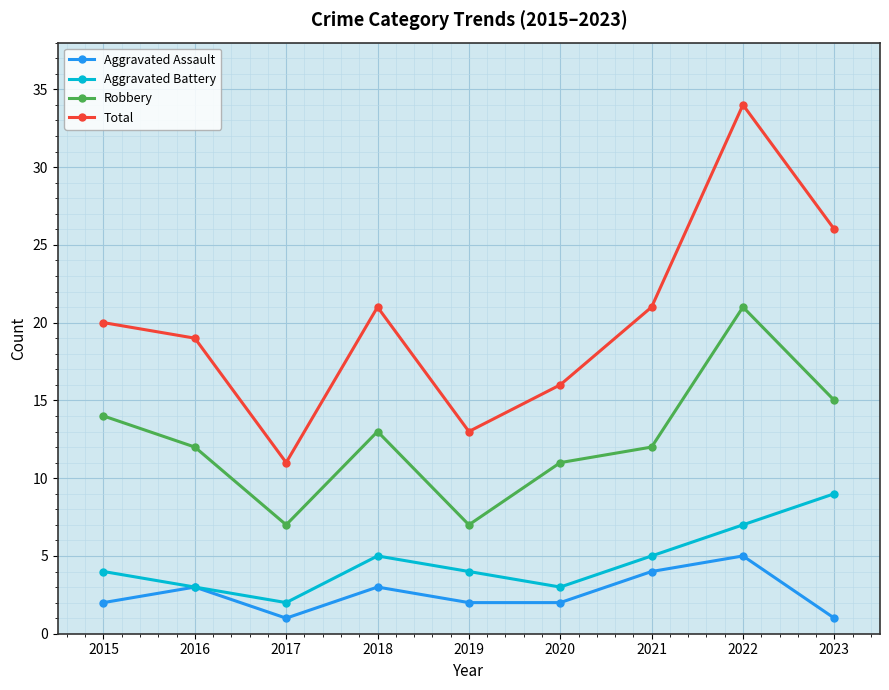

At which label does Robbery reach its peak?

2022